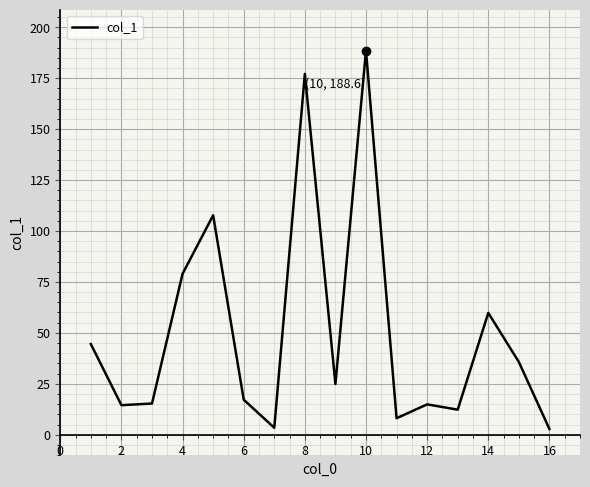

What is the difference between the maximum and minimum values?

185.8